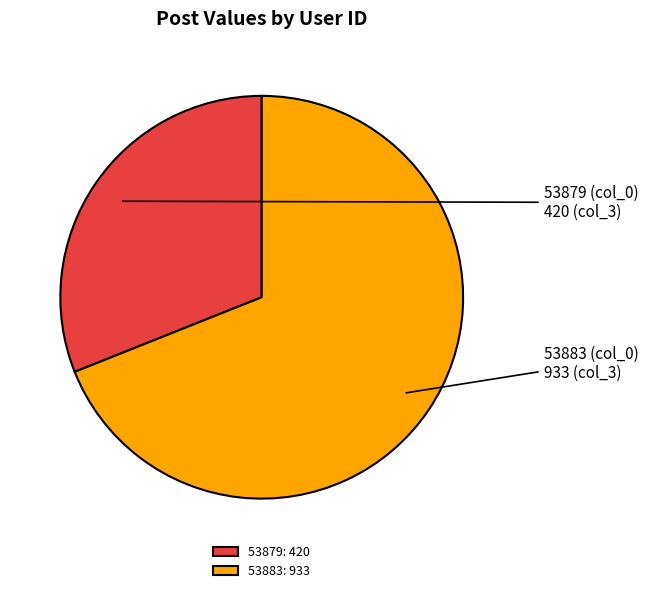

Approximately how many times larger is the value at 53879 compared to 53883?

0.5